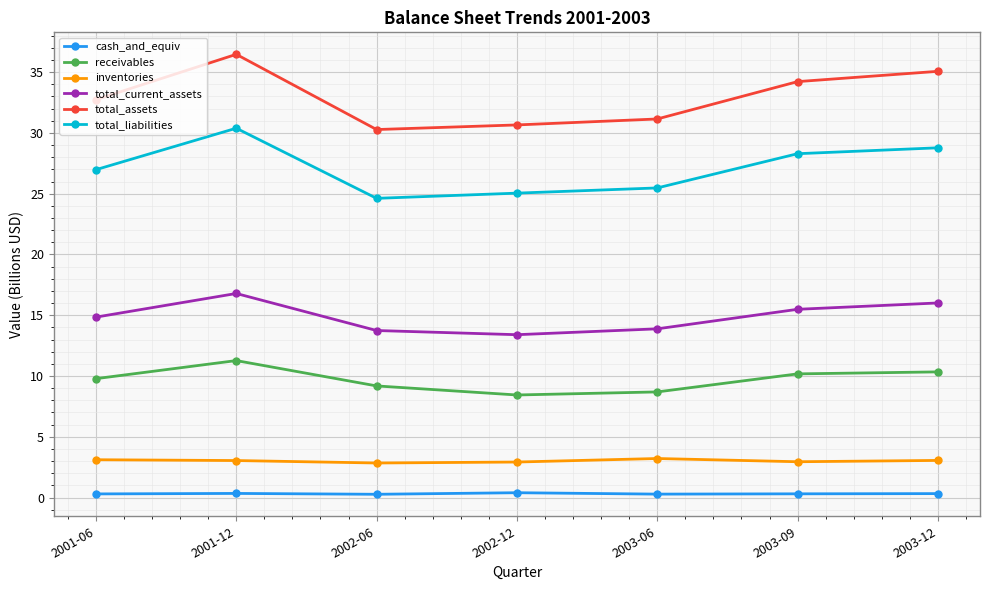

At which category does total_assets reach its first local valley?

2002-06